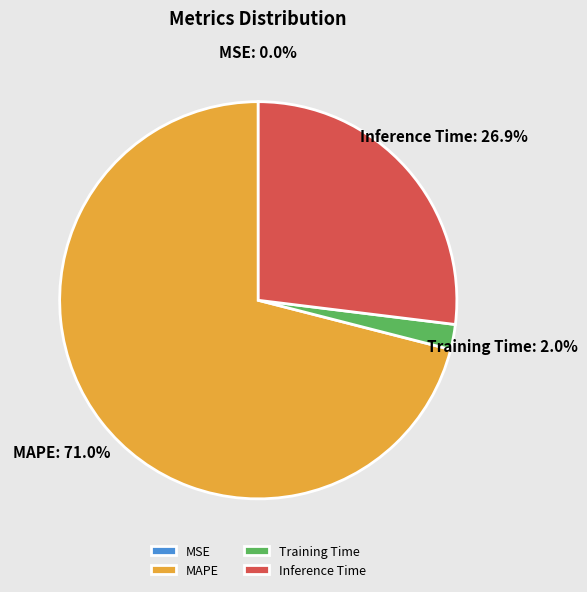

Does any single category account for the majority?

Yes